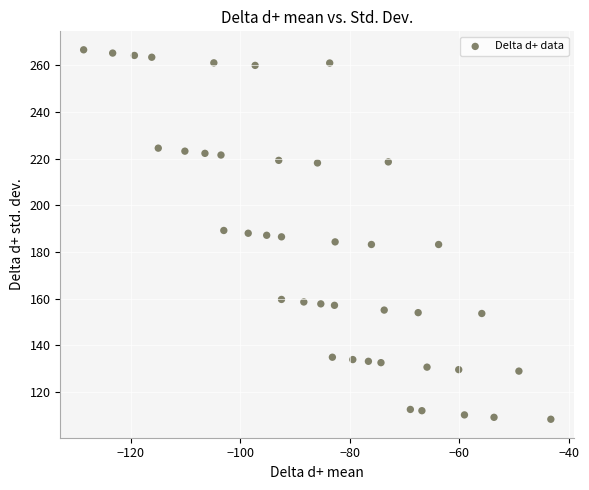

What is the range of Y values (max minus min)?

158.5